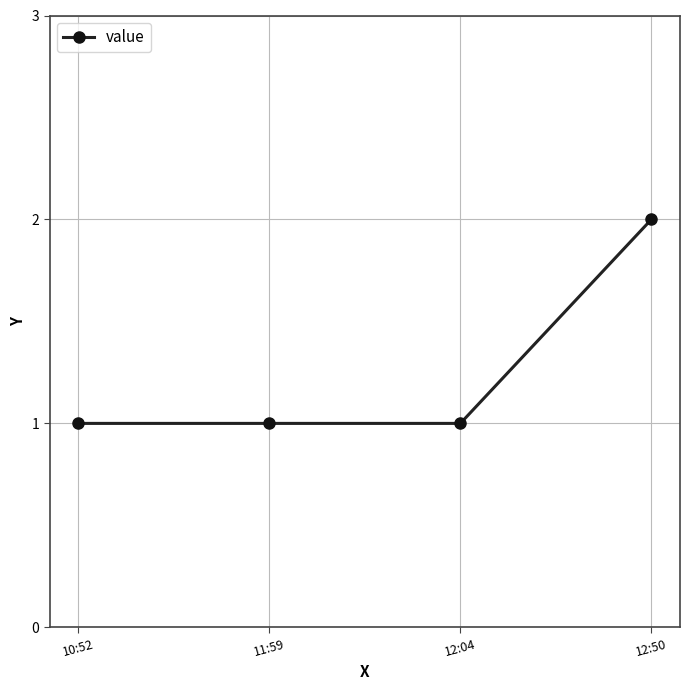

Reading right to left, what are all the values shown in this chart?

2	1	1	1